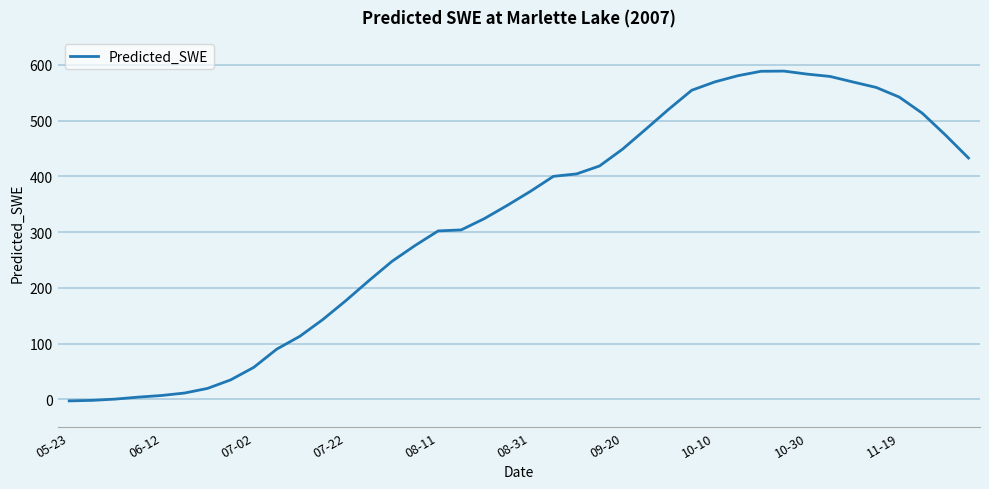

What is the difference between the maximum and minimum values?

591.6